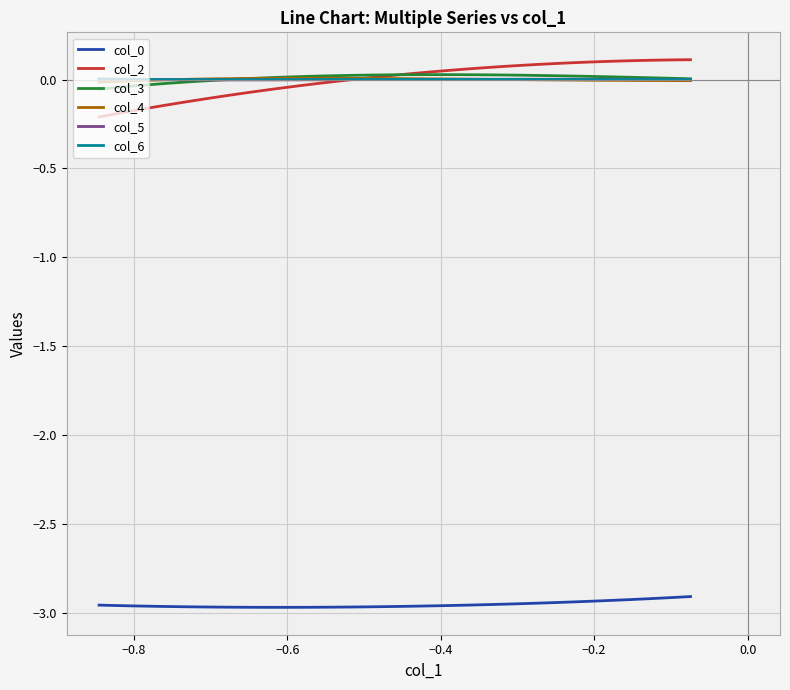

Which series has the widest spread of values?

col_2